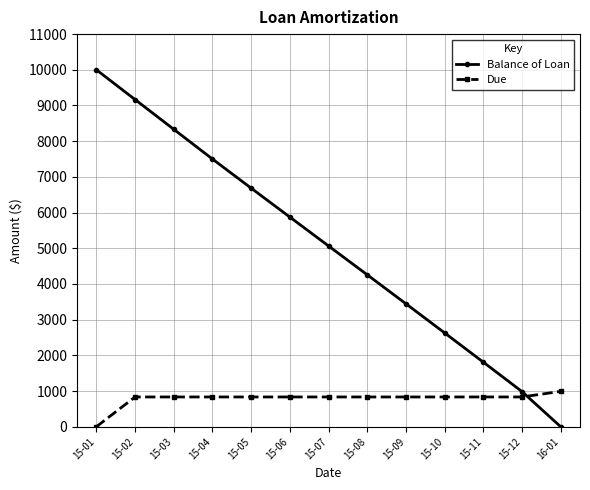

Where does the Due series first go above 833?

15-02